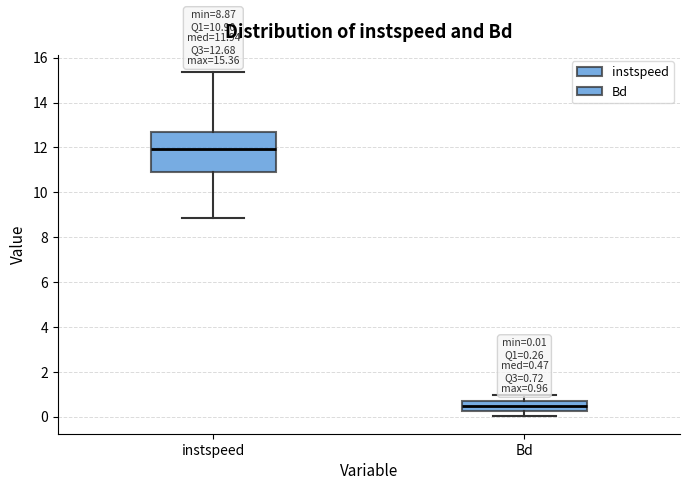

Which box is the tallest, from its lower edge to its upper edge?

instspeed